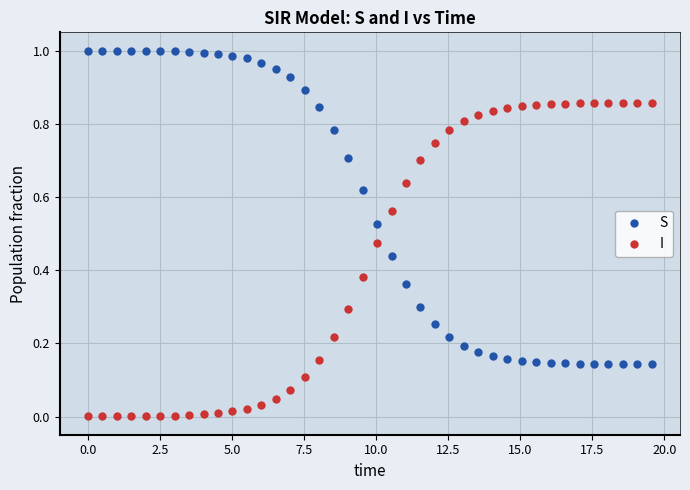

Which series reaches the minimum Y coordinate?

I